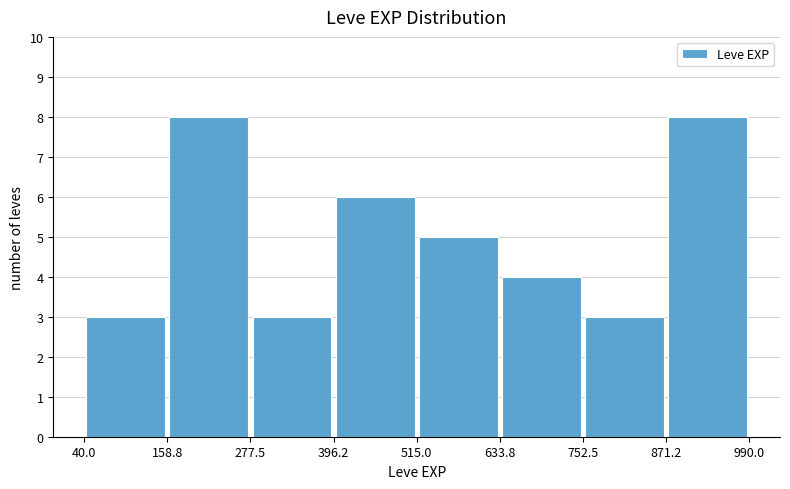

Reading left to right, list every bar in this chart as the range it spans on the x-axis followed by its height. The values are not printed on the chart, so give them approximately, as read against the axis.

40.0 to 158.8: 3
158.8 to 277.5: 8
277.5 to 396.2: 3
396.2 to 515.0: 6
515.0 to 633.8: 5
633.8 to 752.5: 4
752.5 to 871.2: 3
871.2 to 990.0: 8